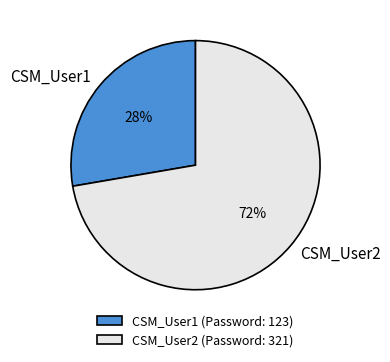

Rank the categories by value from lowest to highest.

CSM_User1, CSM_User2